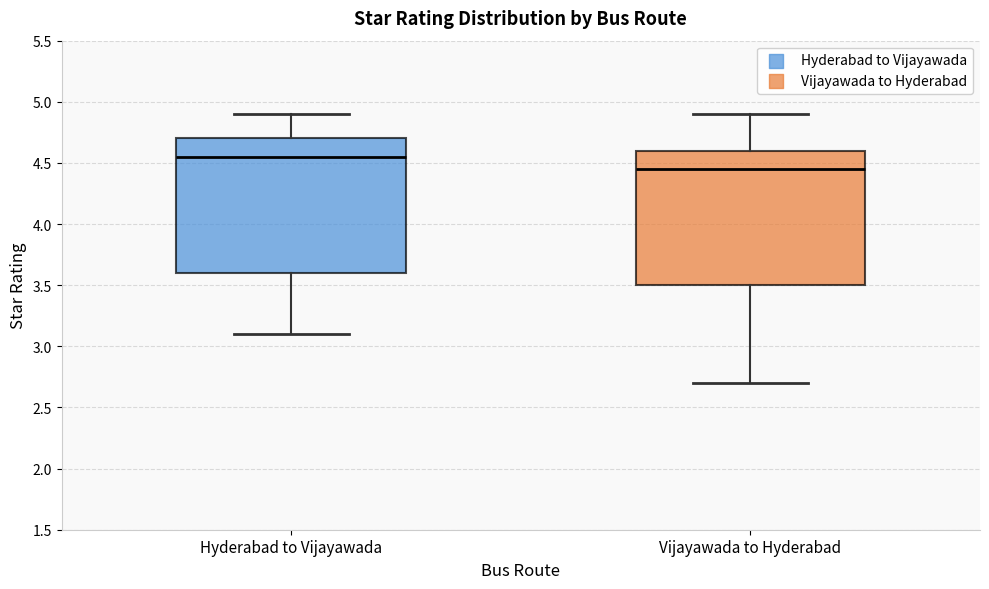

Which box has the highest median line?

Hyderabad to Vijayawada